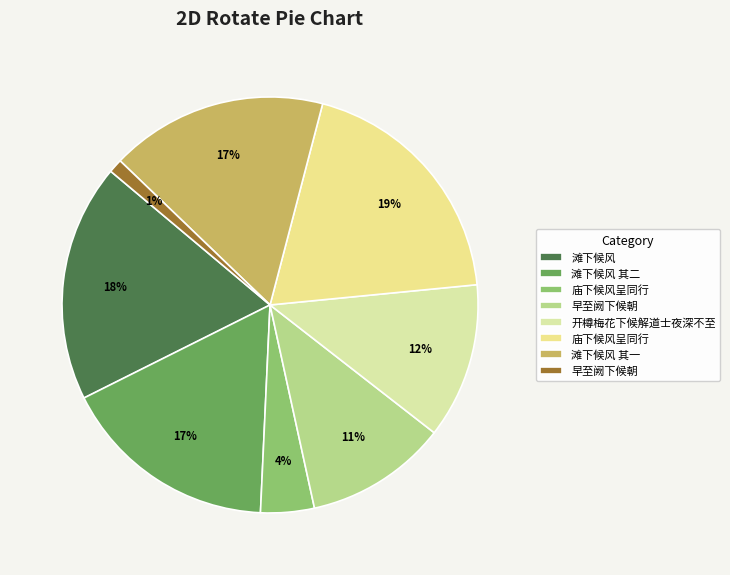

Rank the categories by value from highest to lowest.

庙下候风呈同行, 滩下候风, 滩下候风 其二, 滩下候风 其一, 开樽梅花下候解道士夜深不至, 早至阙下候朝, 庙下候风呈同行, 早至阙下候朝